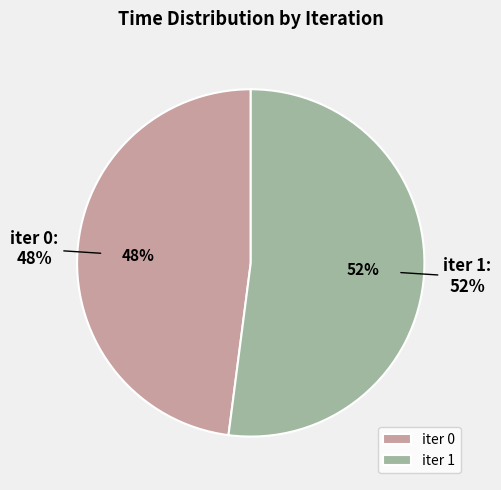

How many slices are in this pie chart?

2